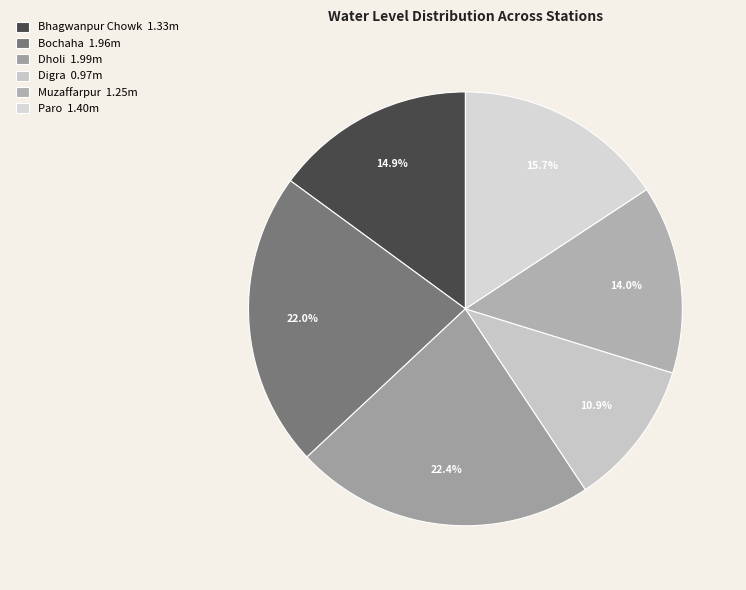

Rank the categories by value from lowest to highest.

Digra, Muzaffarpur, Bhagwanpur Chowk, Paro, Bochaha, Dholi